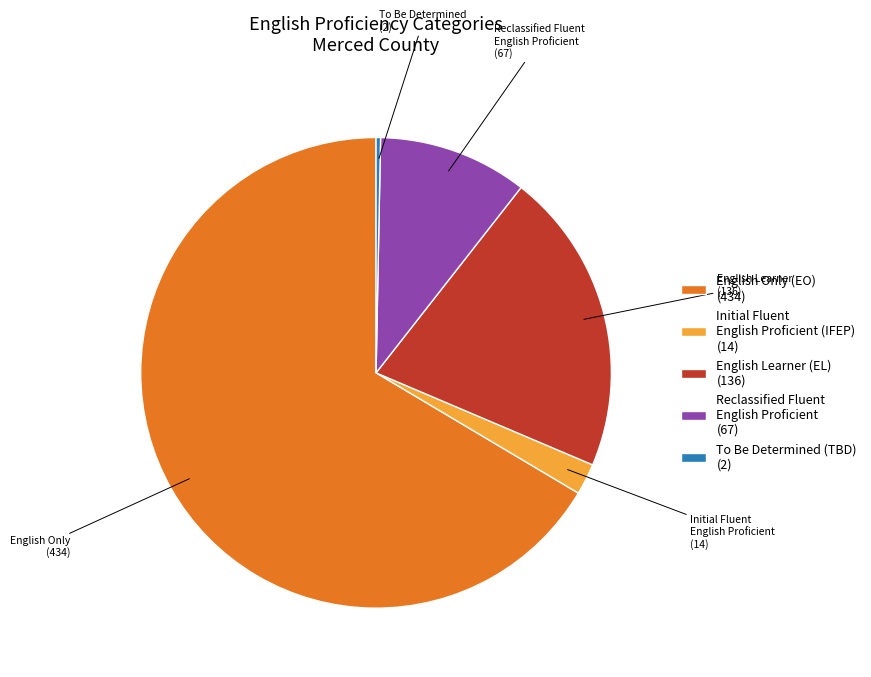

Which has a higher value, Reclassified Fluent English Proficient (67) or English Learner (EL) (136)?

English Learner (EL) (136)